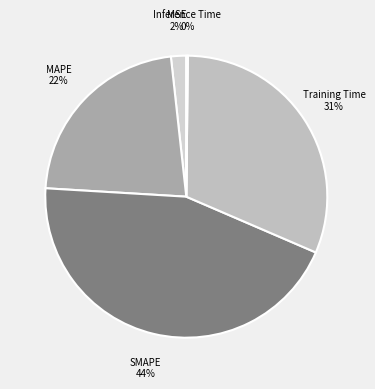

Which slice is the largest?

SMAPE